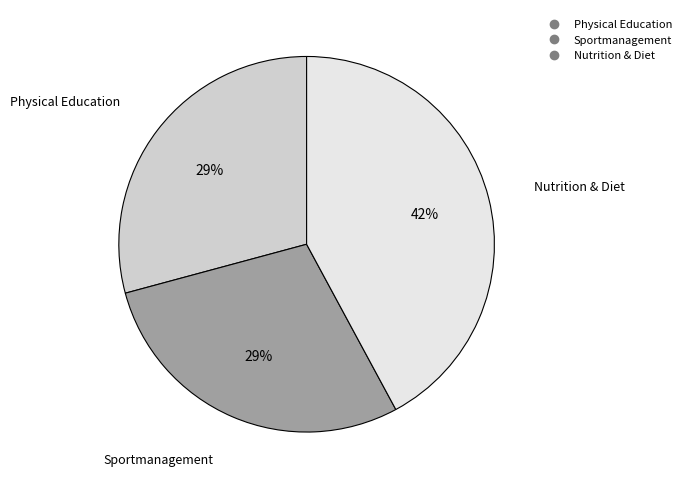

Which category has the biggest portion of the pie?

Nutrition & Diet